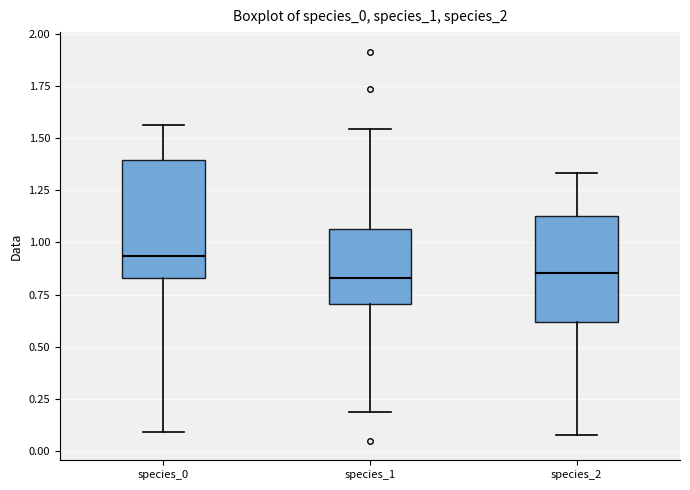

Where is the upper edge of the box for species_1 on the y-axis? The values are not printed on the chart, so give them approximately, as read against the axis.

1.05